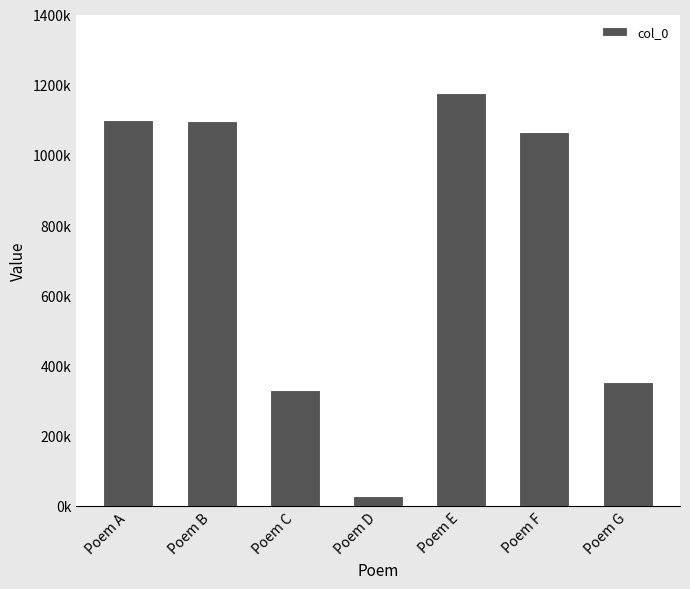

List the labels in order of value, smallest first.

Poem D, Poem C, Poem G, Poem F, Poem B, Poem A, Poem E